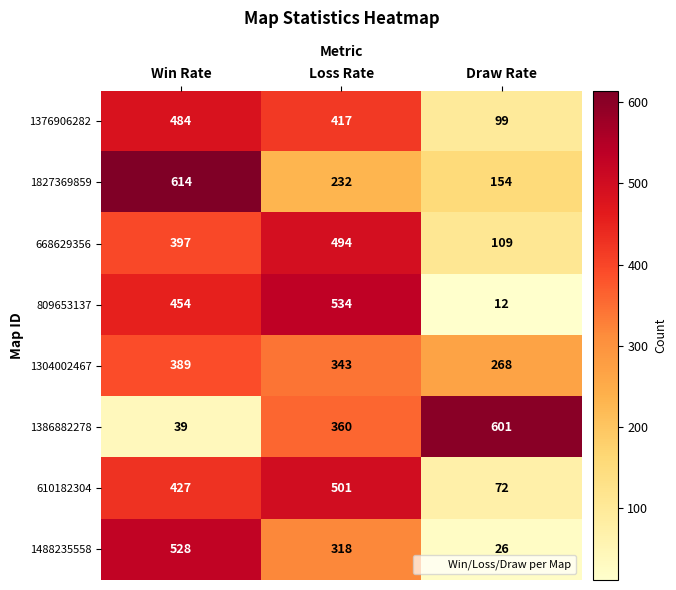

Count the 610182304 values in the range 72 to 501.

3